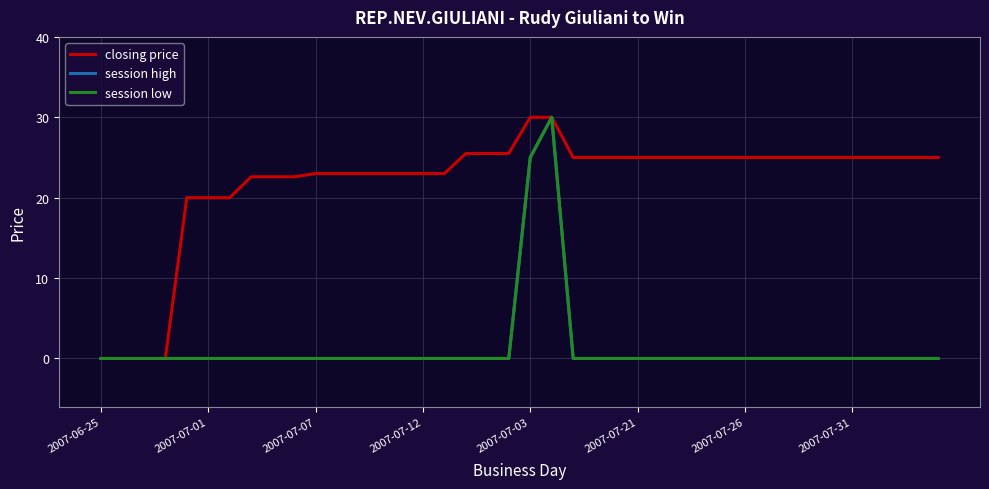

Which category has the lowest value across all series?

2007-06-25